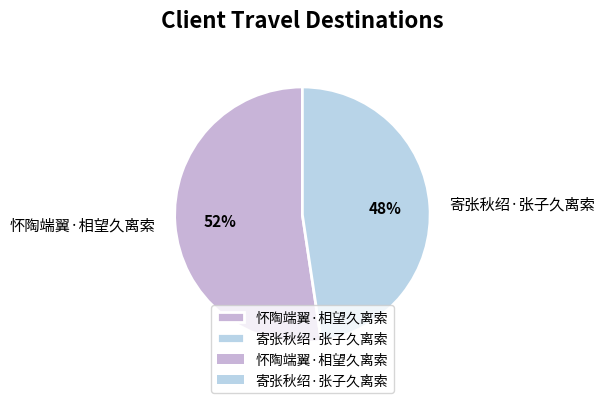

Is there any slice that represents more than half of the pie?

Yes